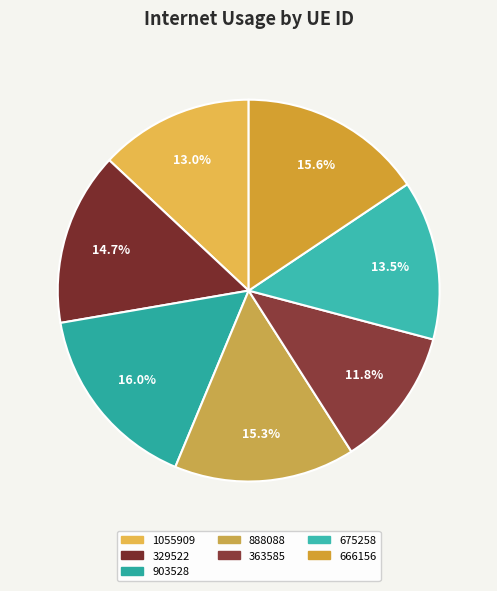

Which has a higher value, 363585 or 329522?

329522